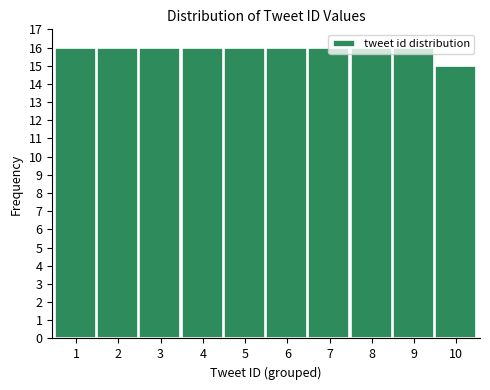

What is the approximate value at 7?

16